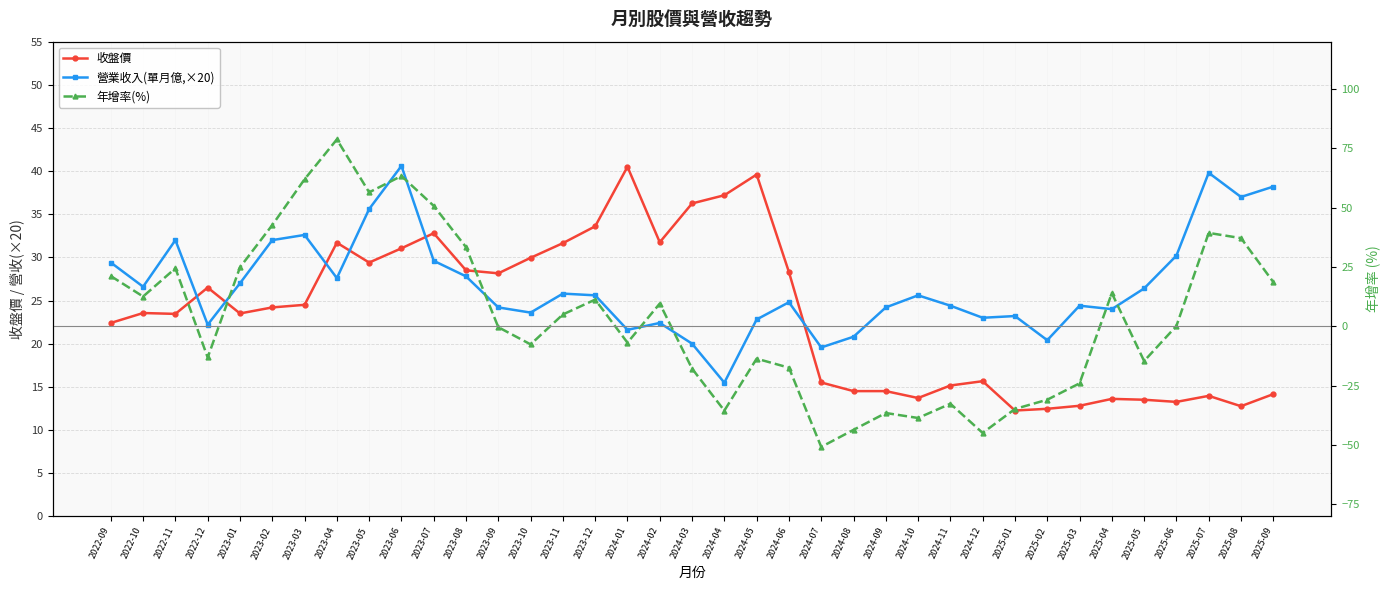

At which category does 營業收入(單月億,×20) reach its first local peak?

2022-11